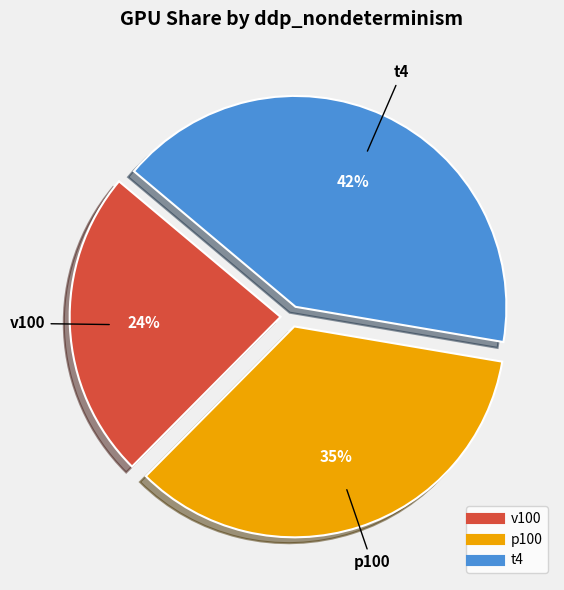

What percentage is the v100 slice, to the nearest percent?

24%